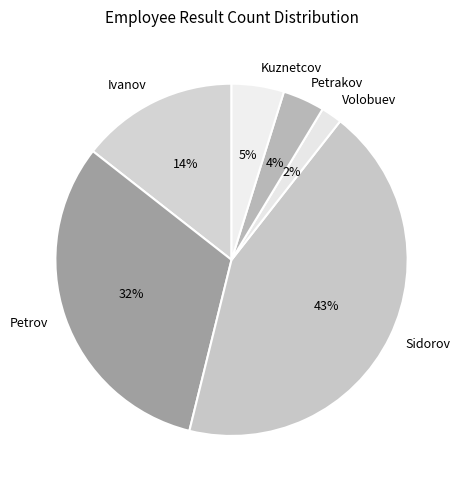

Approximately how many times larger is the value at Petrakov compared to Kuznetcov?

0.8